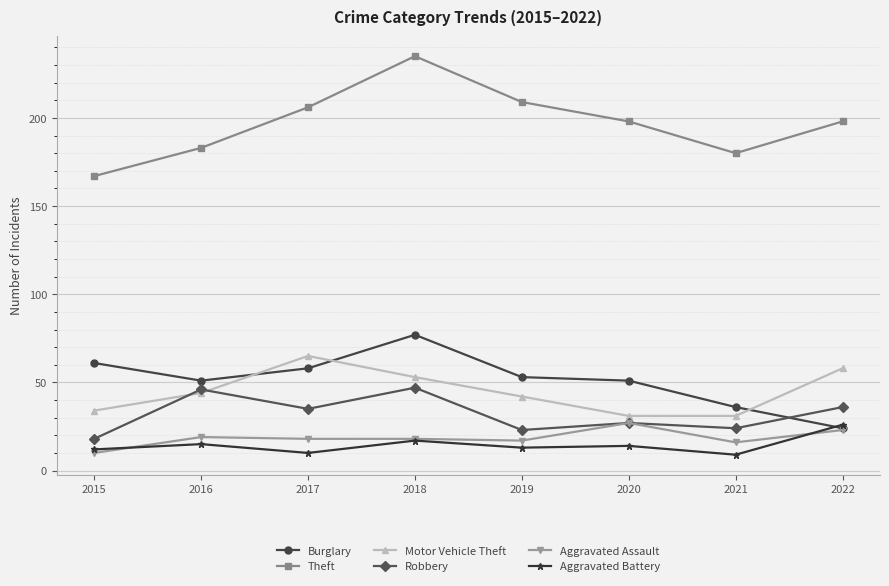

What is the difference between the second highest and minimum values in the Motor Vehicle Theft series?

27